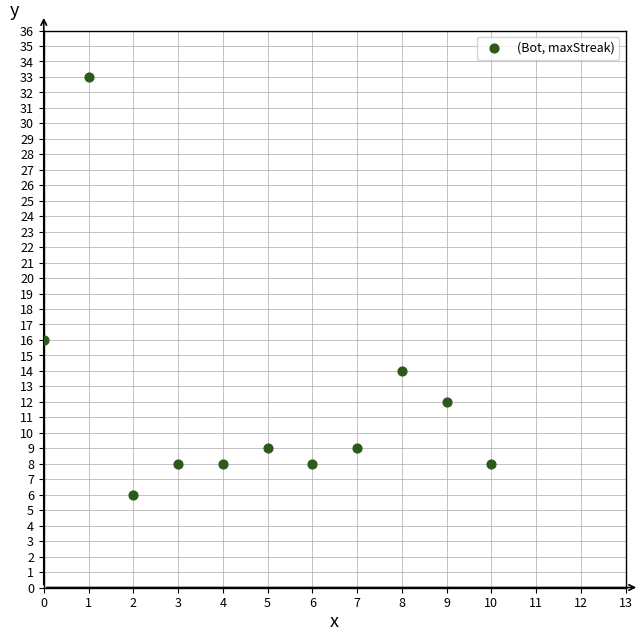

What Y value in the scatter plot is closest to 19?

16